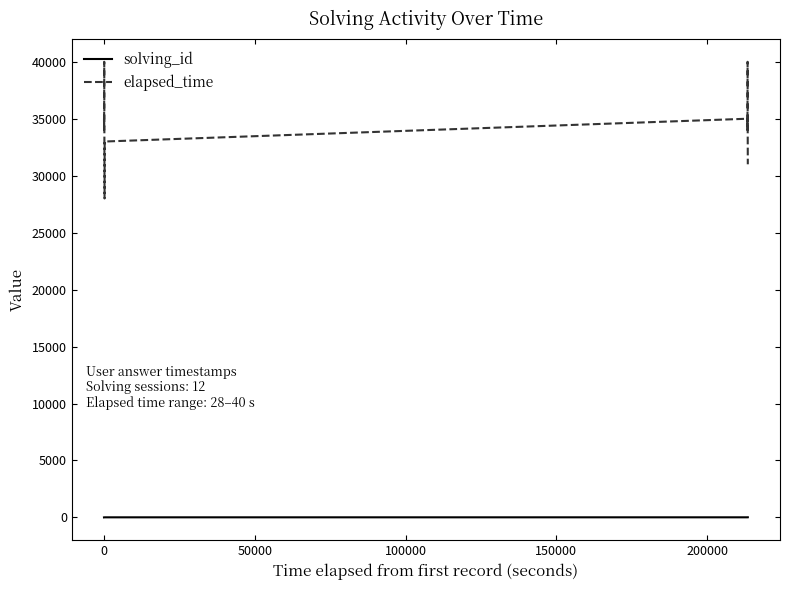

Rank the series by their maximum value, from lowest to highest.

solving_id, elapsed_time